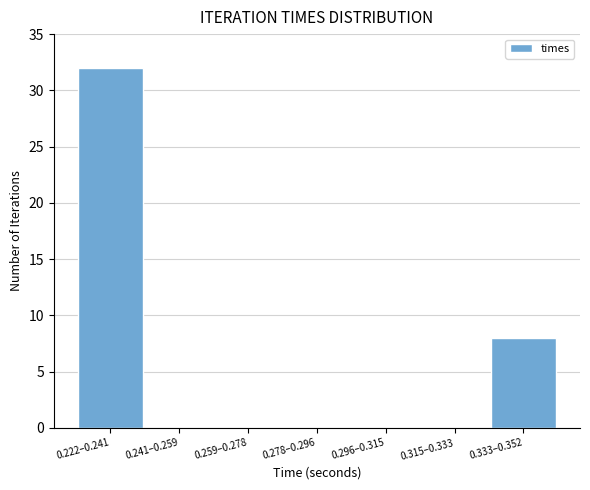

Reading left to right, extract all data points from this chart.

0.222–0.241=32	0.241–0.259=0	0.259–0.278=0	0.278–0.296=0	0.296–0.315=0	0.315–0.333=0	0.333–0.352=8